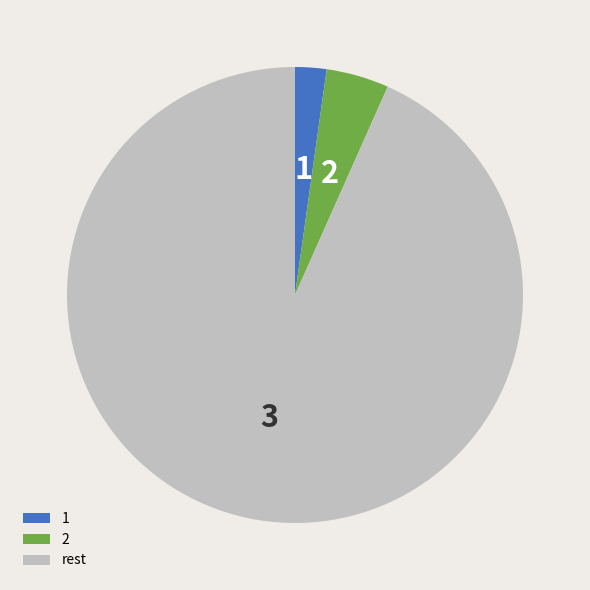

Rank the categories by value from highest to lowest.

rest, 2, 1